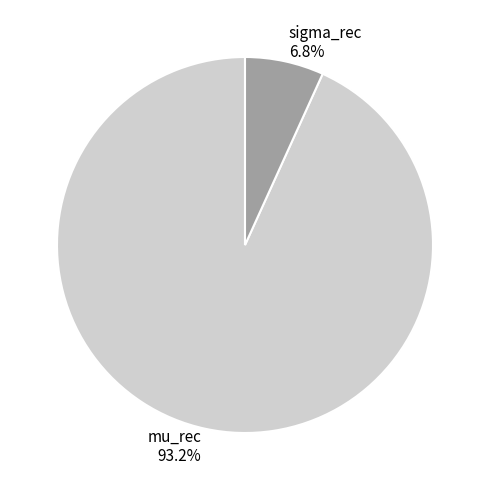

What percentage is the sigma_rec slice, to the nearest percent?

7%